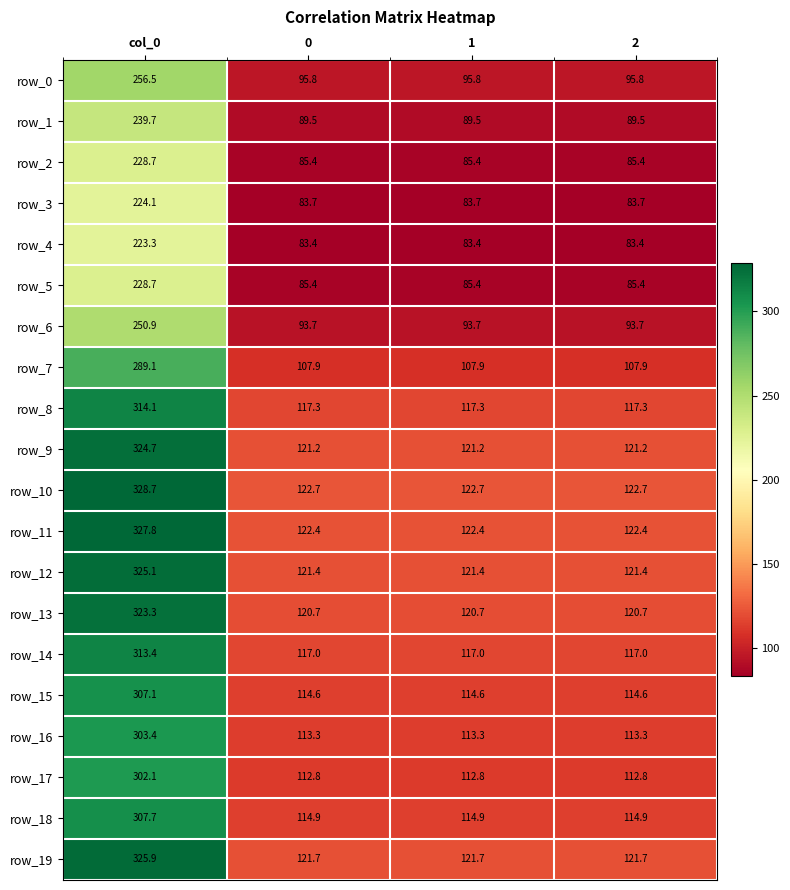

Is it true that row_9 equals 121.2 at 2?

True